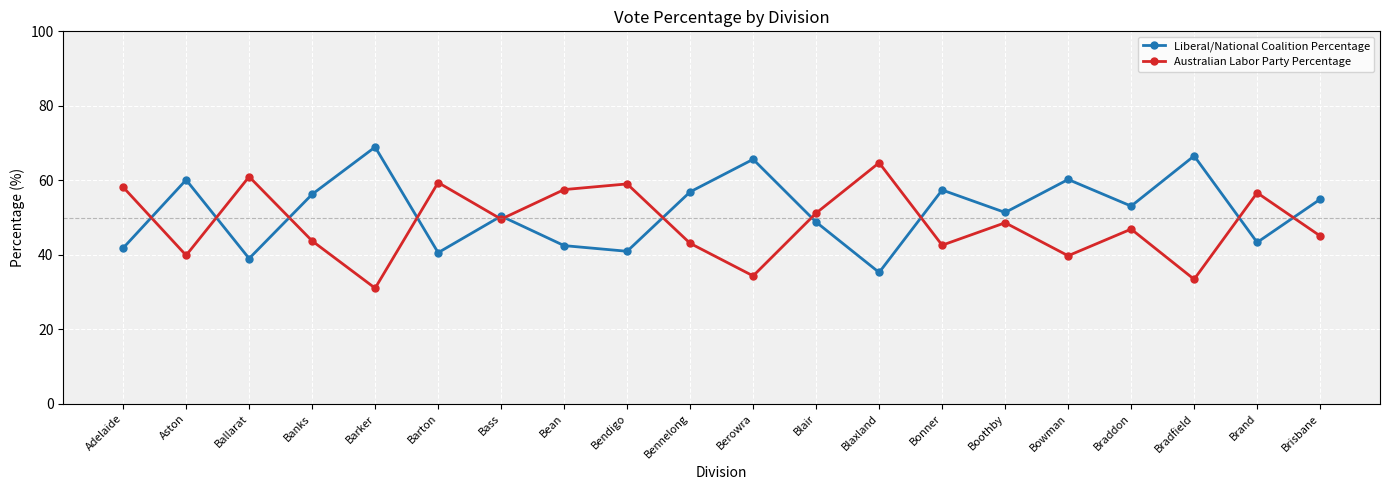

What is the sum of the Australian Labor Party Percentage values at Bradfield and Bonner?

76.0